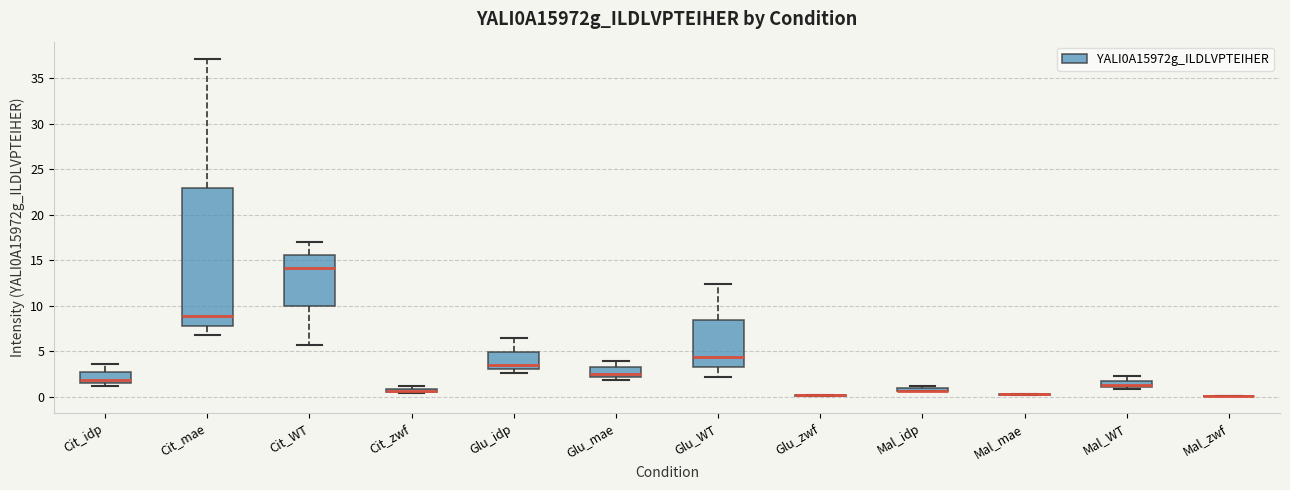

Comparing the boxes themselves (not the whiskers), which one is the tallest?

Cit_mae